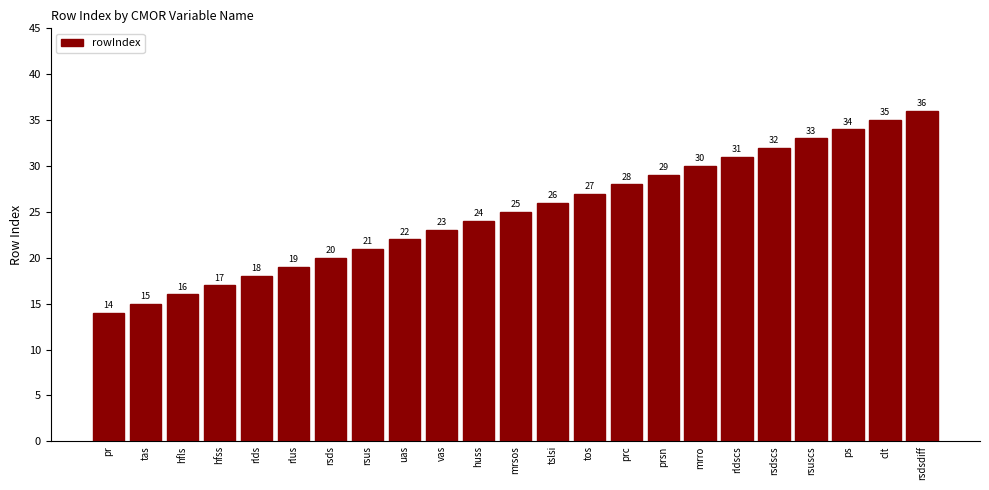

What is the label of the 17th bar from the left?

mrro